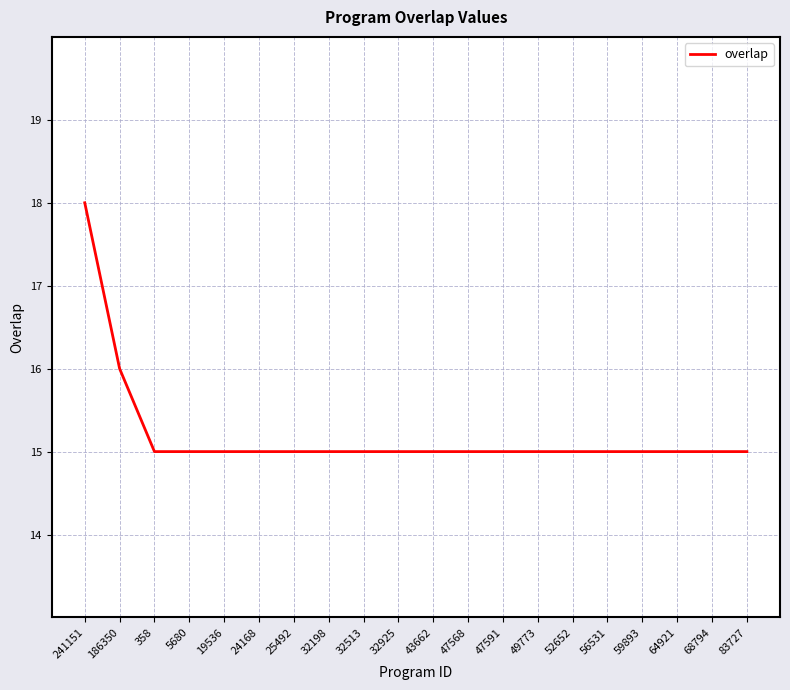

What value does the data have at 56531?

15